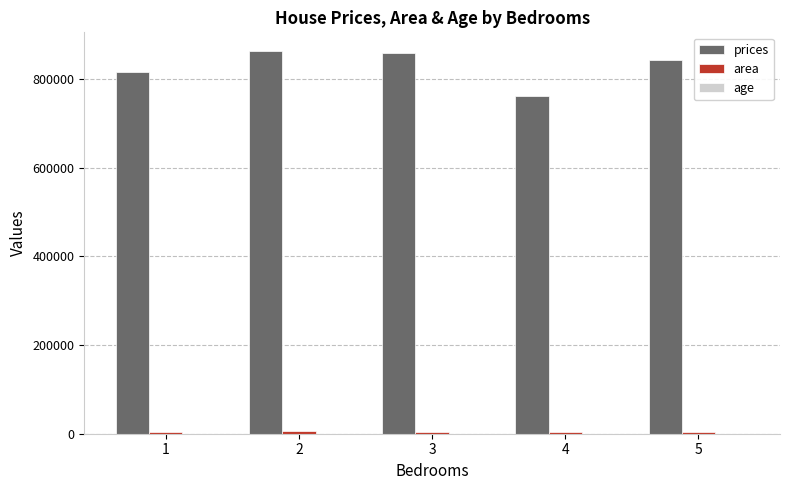

Which series has the largest total across all categories?

prices